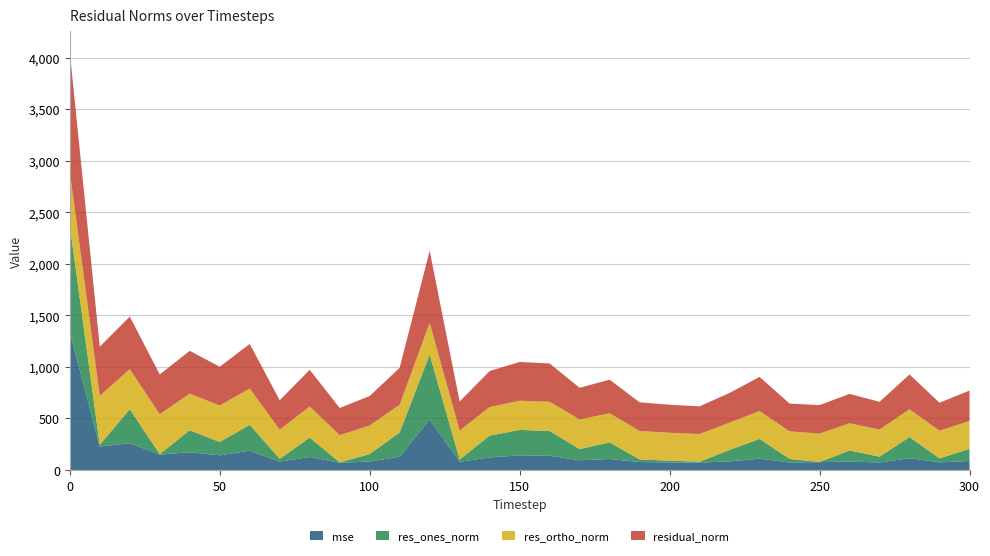

Reading right to left, transcribe all the data shown in this chart.

mse: 300=87.0	290=73.6	280=114.3	270=72.5	260=81.1	250=76.2	240=72.6	230=109.8	220=82.7	210=72.0	200=73.7	190=77.0	180=105.9	170=94.3	160=137.9	150=141.3	140=121.7	130=79.5	120=489.8	110=128.1	100=81.8	90=69.5	80=126.3	70=81.0	60=186.9	50=141.7	40=171.9	30=149.1	20=259.7	10=226.8	0=1340.4
res_ones_norm: 300=117.3	290=38.9	280=204.9	270=56.4	260=107.8	250=0.6	240=34.7	230=191.2	220=111.6	210=8.3	200=16.3	190=25.2	180=161.5	170=108.3	160=240.2	150=247.4	140=210.7	130=21.7	120=628.7	110=236.4	100=72.6	90=4.2	80=187.8	70=26.9	60=250.8	50=129.3	40=213.2	30=5.0	20=330.0	10=16.5	0=1033.6
res_ortho_norm: 300=270.6	290=268.4	280=268.9	270=263.2	260=263.7	250=276.0	240=267.2	230=270.6	220=265.0	210=268.2	200=271.0	190=276.4	180=282.5	170=287.3	160=283.2	150=282.9	140=277.9	130=281.1	120=307.4	110=268.6	100=276.7	90=263.7	80=301.7	70=283.3	60=352.1	50=353.5	40=355.6	30=386.1	20=388.3	10=476.0	0=521.6
residual_norm: 300=294.9	290=271.2	280=338.1	270=269.2	260=284.9	250=276.0	240=269.5	230=331.3	220=287.5	210=268.4	200=271.5	190=277.6	180=325.4	170=307.0	160=371.4	150=375.9	140=348.8	130=282.0	120=699.8	110=357.9	100=286.0	90=263.7	80=355.4	70=284.6	60=432.3	50=376.4	40=414.6	30=386.1	20=509.6	10=476.3	0=1157.8